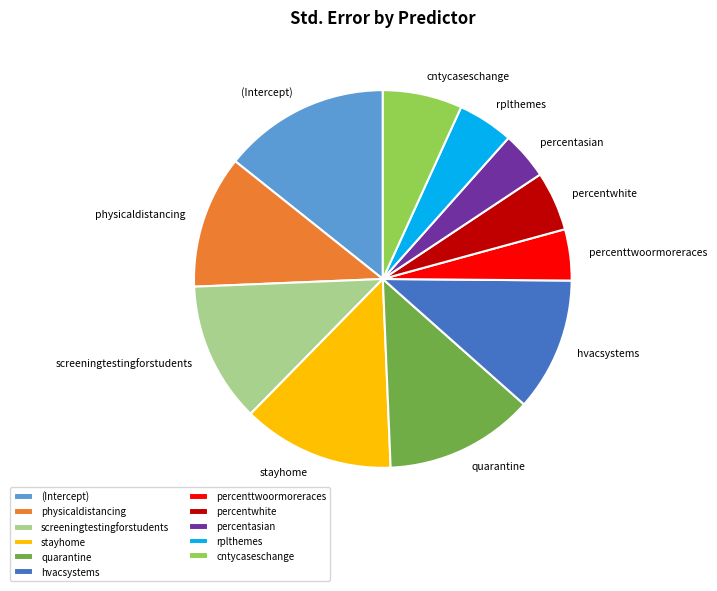

Is there a majority slice in this chart?

No